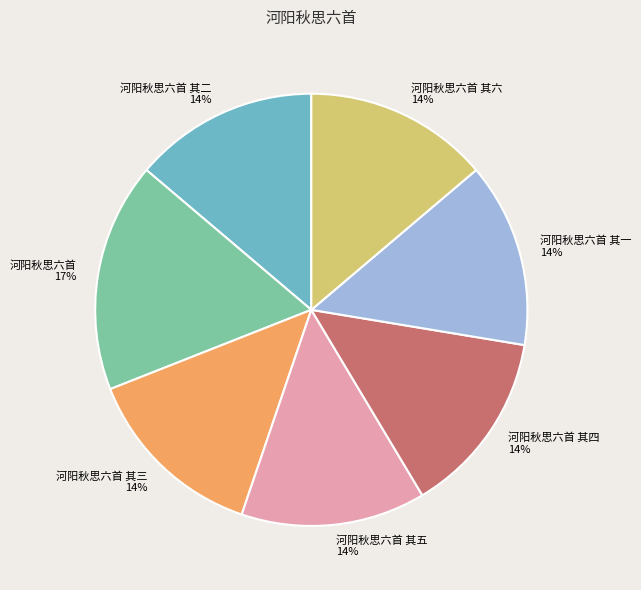

To the nearest percent, what is the combined percentage of 河阳秋思六首 其四 and 河阳秋思六首 其六?

28%